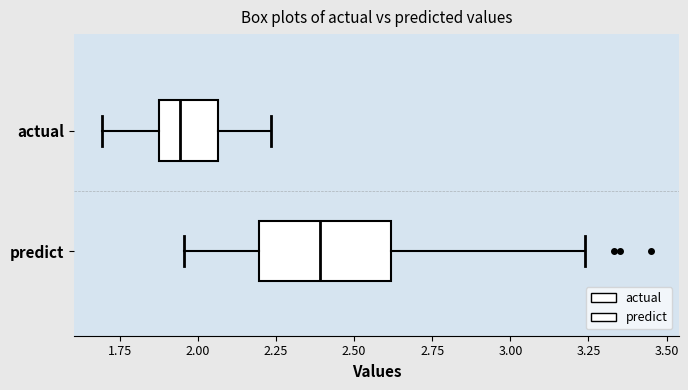

Which box is the widest, from its left edge to its right edge?

predict